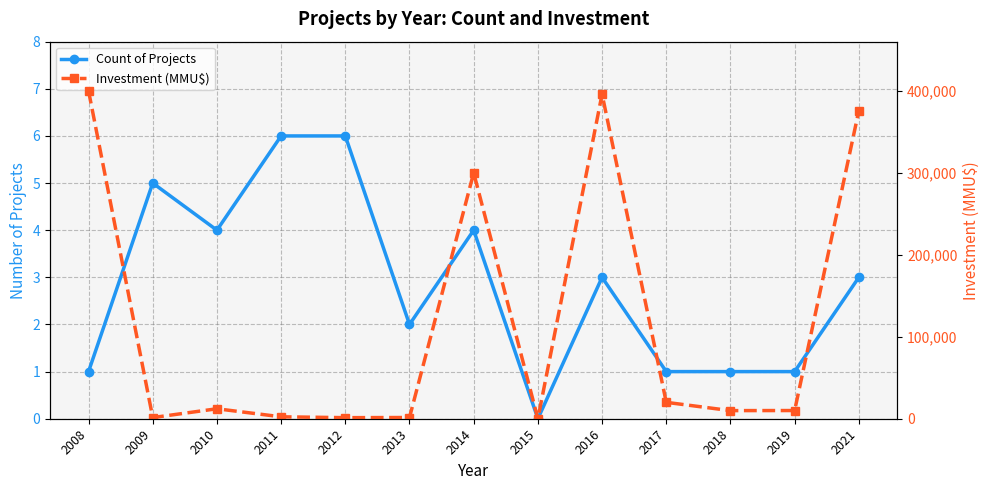

List the series in order of their overall mean, highest first.

Investment (MMU$), Count of Projects